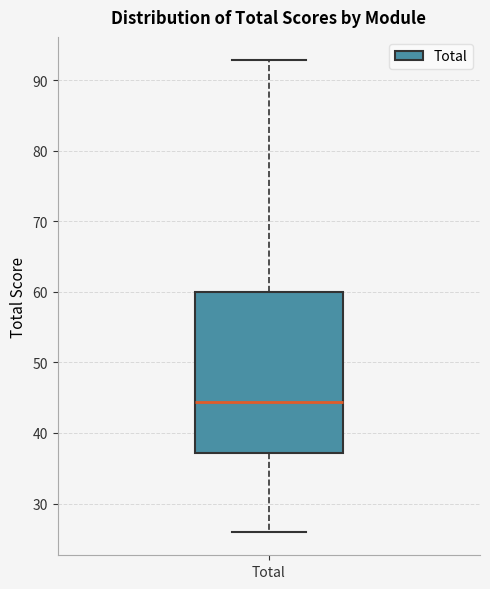

Where does the lower whisker of the box for Total end on the y-axis? The values are not printed on the chart, so give them approximately, as read against the axis.

26